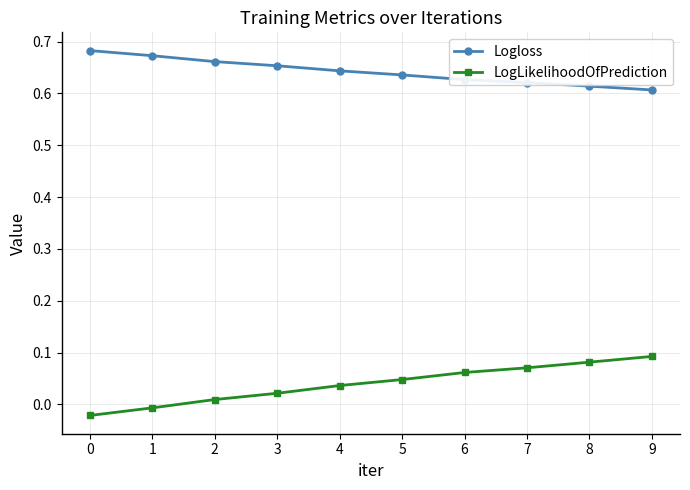

What is the sum of the Logloss values at 0 and 8?

1.3